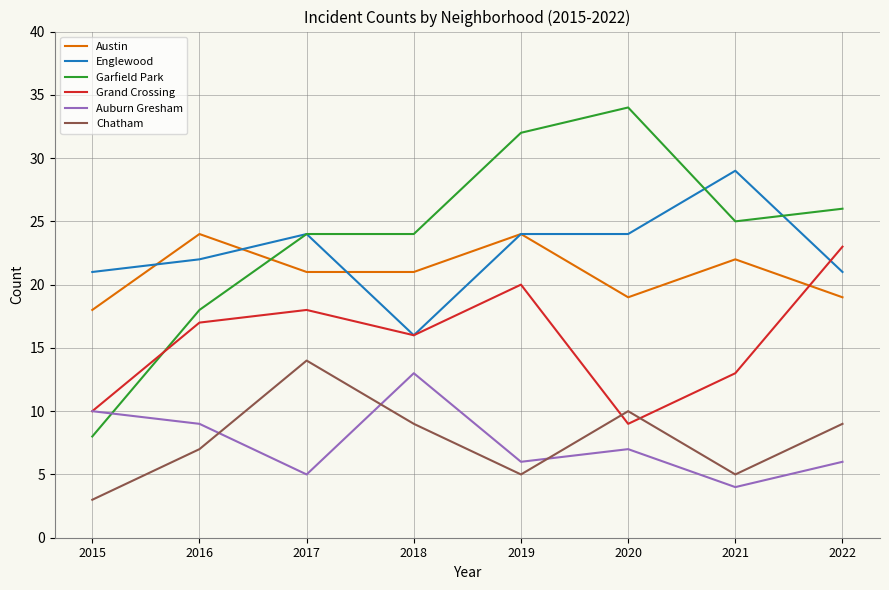

Reading right to left, list all the values displayed in this chart.

Austin: 2022=19	2021=22	2020=19	2019=24	2018=21	2017=21	2016=24	2015=18
Englewood: 2022=21	2021=29	2020=24	2019=24	2018=16	2017=24	2016=22	2015=21
Garfield Park: 2022=26	2021=25	2020=34	2019=32	2018=24	2017=24	2016=18	2015=8
Grand Crossing: 2022=23	2021=13	2020=9	2019=20	2018=16	2017=18	2016=17	2015=10
Auburn Gresham: 2022=6	2021=4	2020=7	2019=6	2018=13	2017=5	2016=9	2015=10
Chatham: 2022=9	2021=5	2020=10	2019=5	2018=9	2017=14	2016=7	2015=3